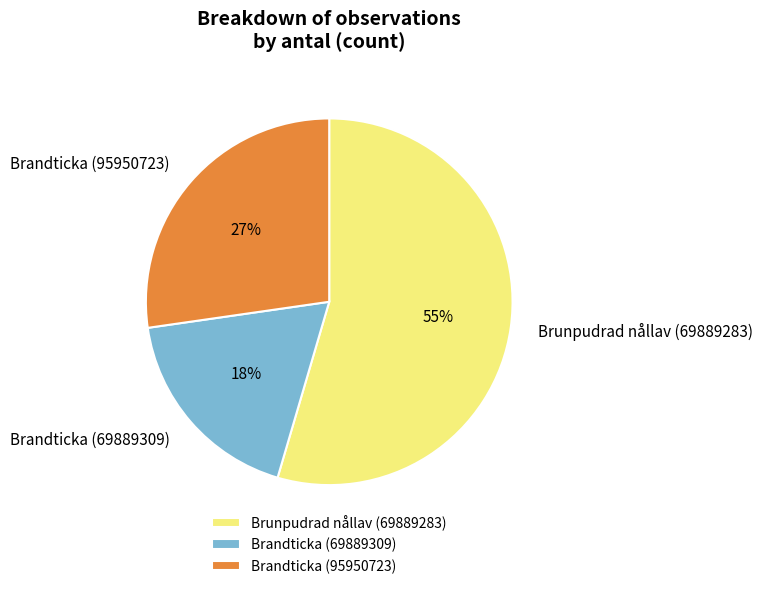

To the nearest percent, what is the average slice percentage?

33%